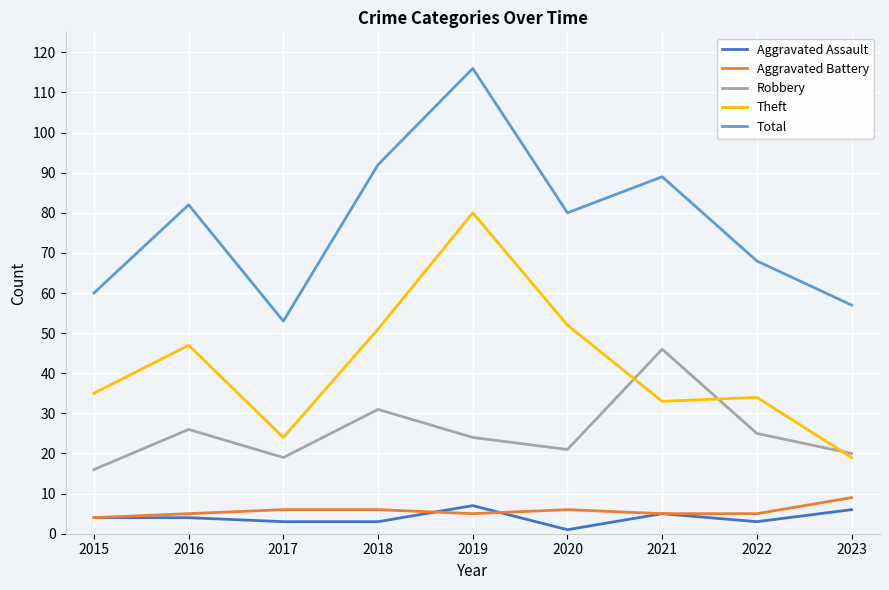

Is it true that Aggravated Assault equals 7 at 2019?

True